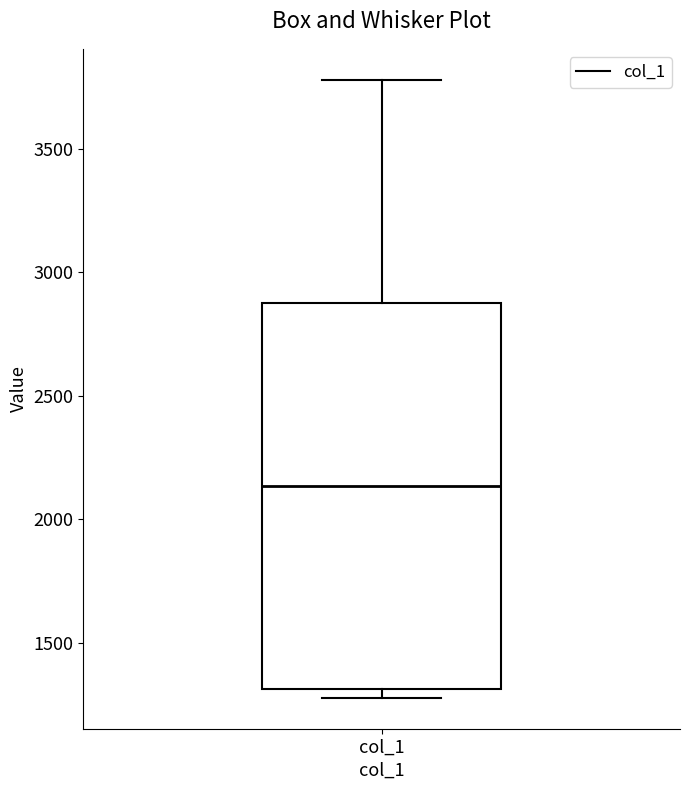

Where does the upper whisker of the box for col_1 end on the y-axis? The values are not printed on the chart, so give them approximately, as read against the axis.

3800